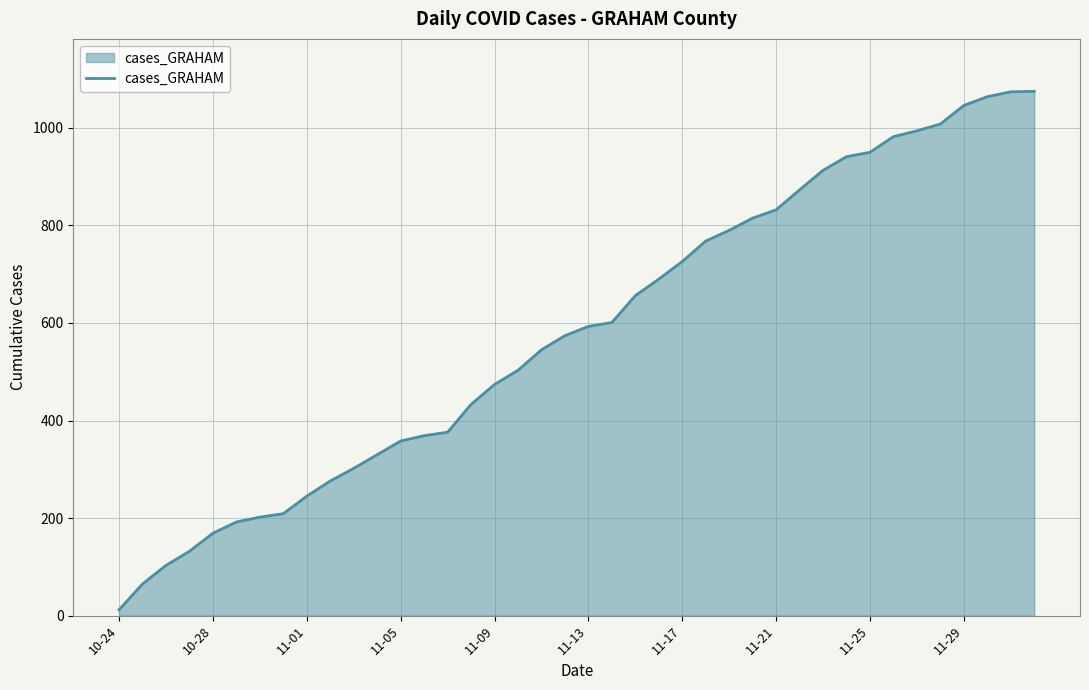

How many lines are shown in the chart?

1